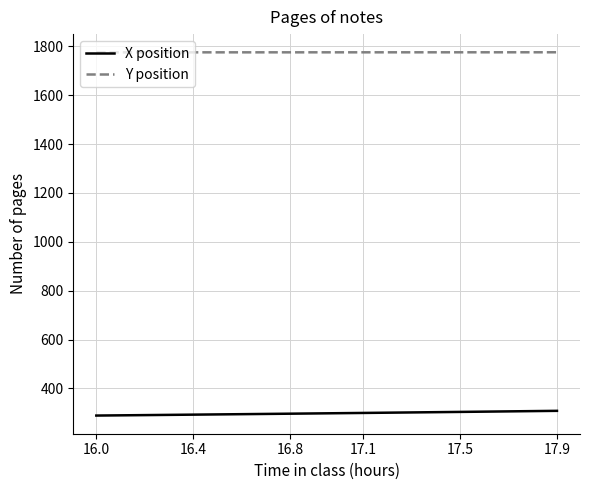

True or false: X position and Y position intersect in this chart.

False